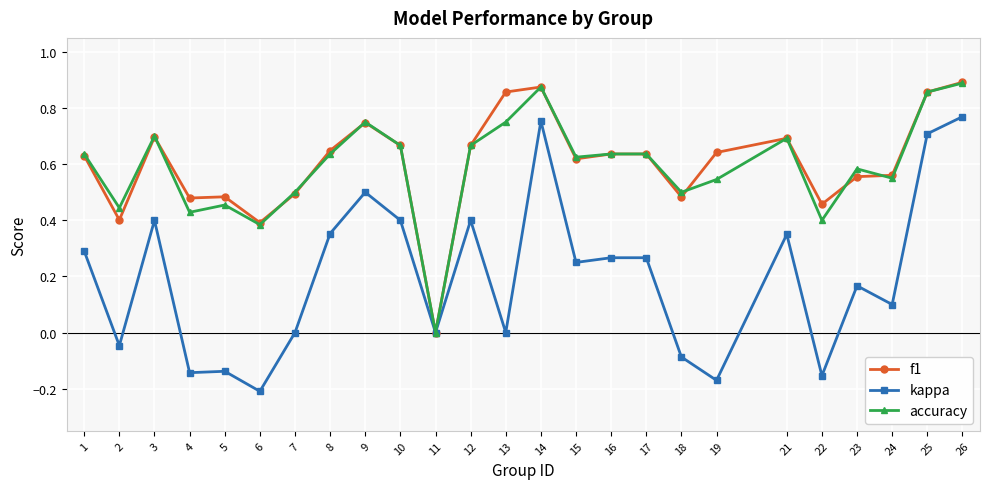

Is it true that accuracy equals 0.7 at 12?

True